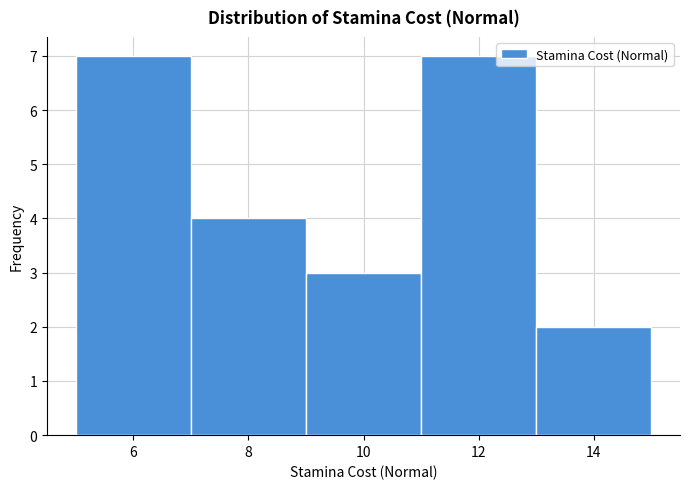

Reading left to right, transcribe this chart: for each bar, give the range it covers on the x-axis and its height. The values are not printed on the chart, so give them approximately, as read against the axis.

5 to 7: 7
7 to 9: 4
9 to 11: 3
11 to 13: 7
13 to 15: 2